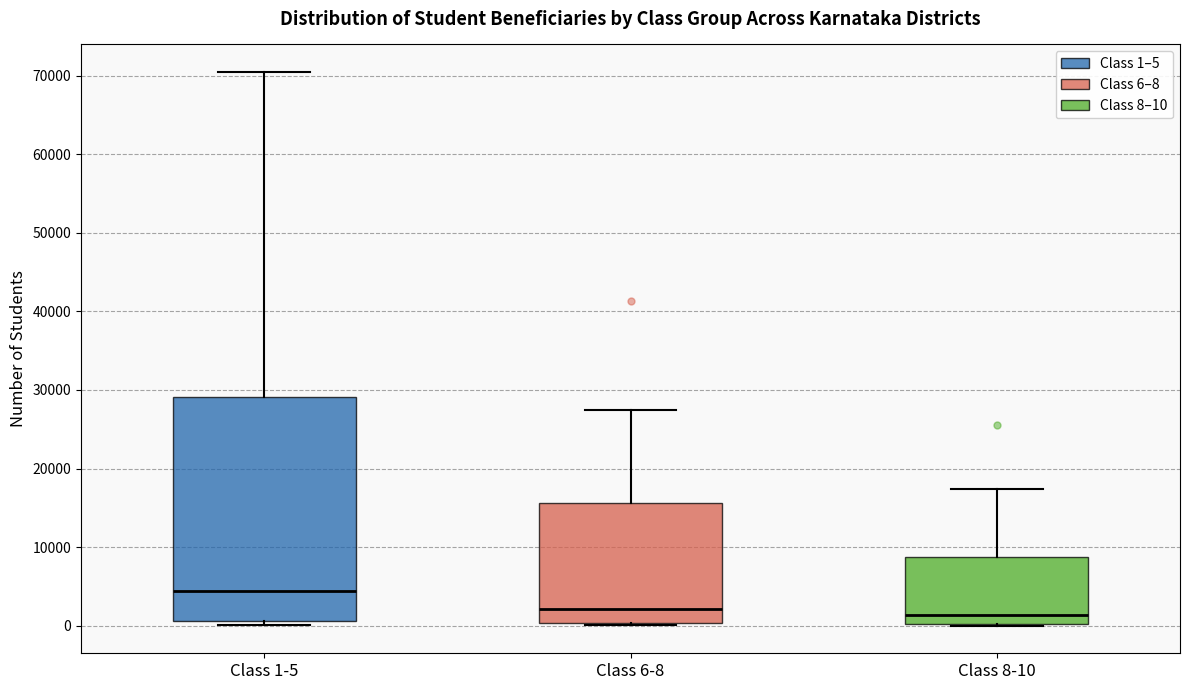

Comparing the boxes themselves (not the whiskers), which one is the tallest?

Class 1-5